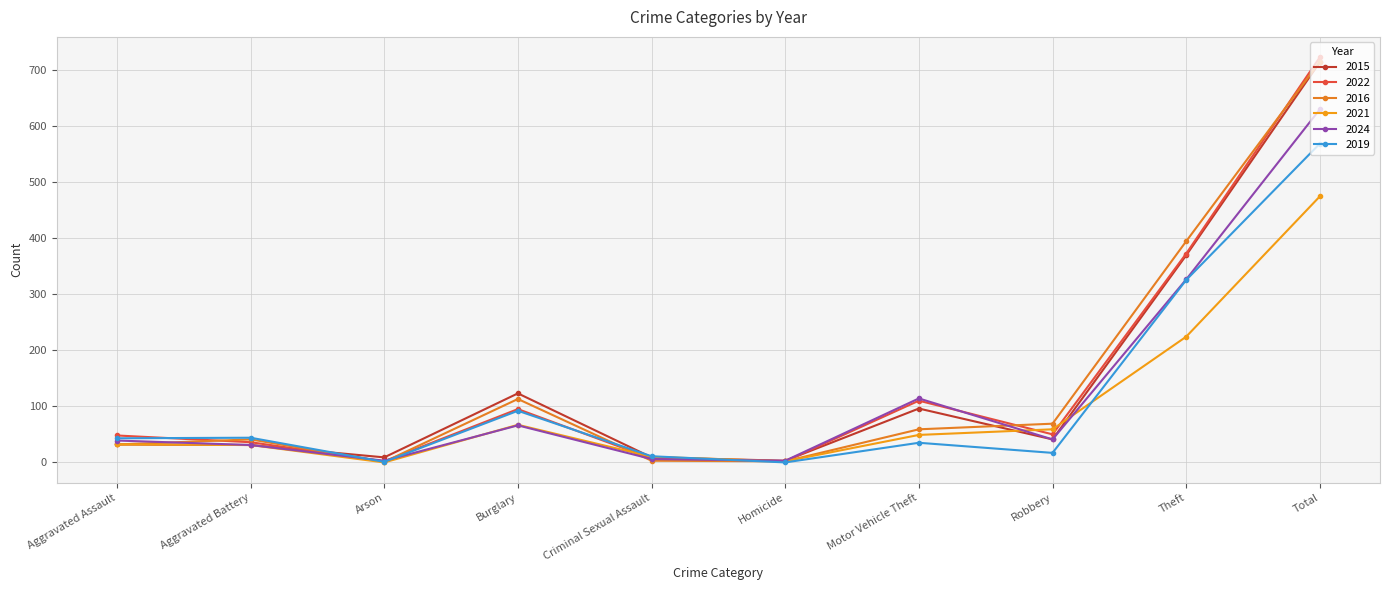

True or false: 2016 and 2019 intersect in this chart.

True